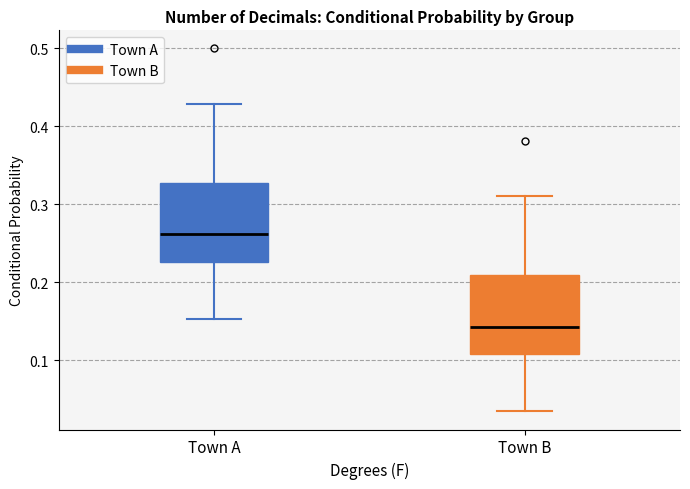

Reading left to right, read every box against the y-axis: the position of its median line, the range the box covers, and the ends of its whiskers. The values are not printed on the chart, so give them approximately, as read against the axis.

Town A: median 0.26, box 0.23 to 0.33, whiskers 0.15 to 0.43
Town B: median 0.14, box 0.11 to 0.21, whiskers 0.03 to 0.31